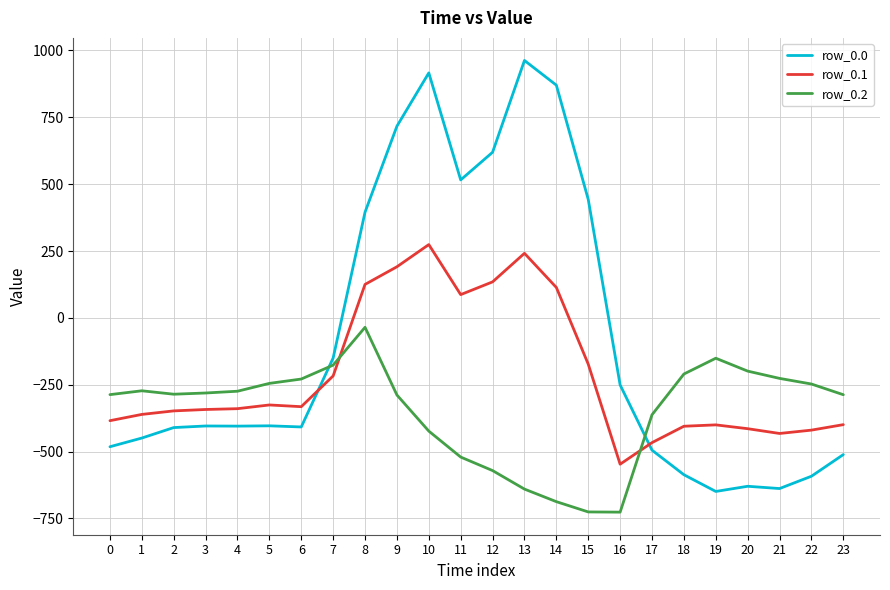

Does the chart display data point markers on the line(s)?

No